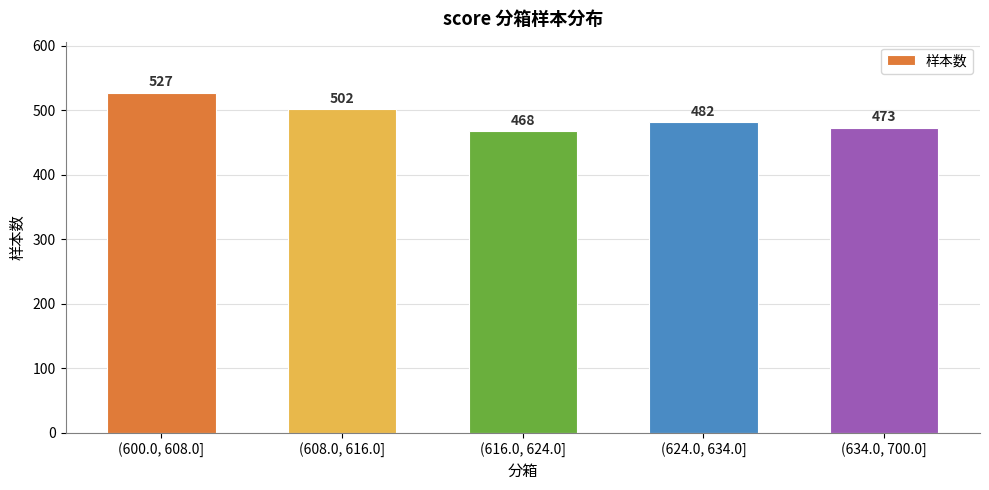

How many values are below 482?

2